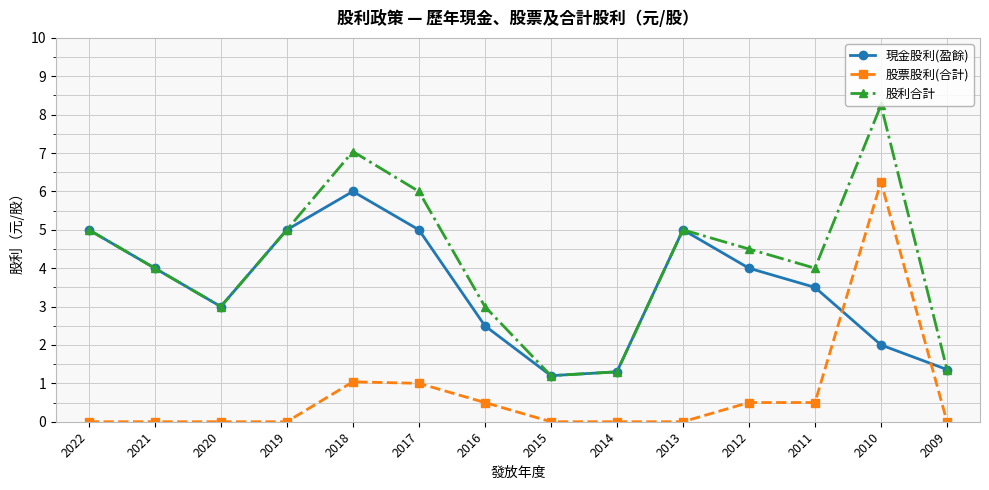

True or false: 股票股利(合計) and 股利合計 cross at least once.

False